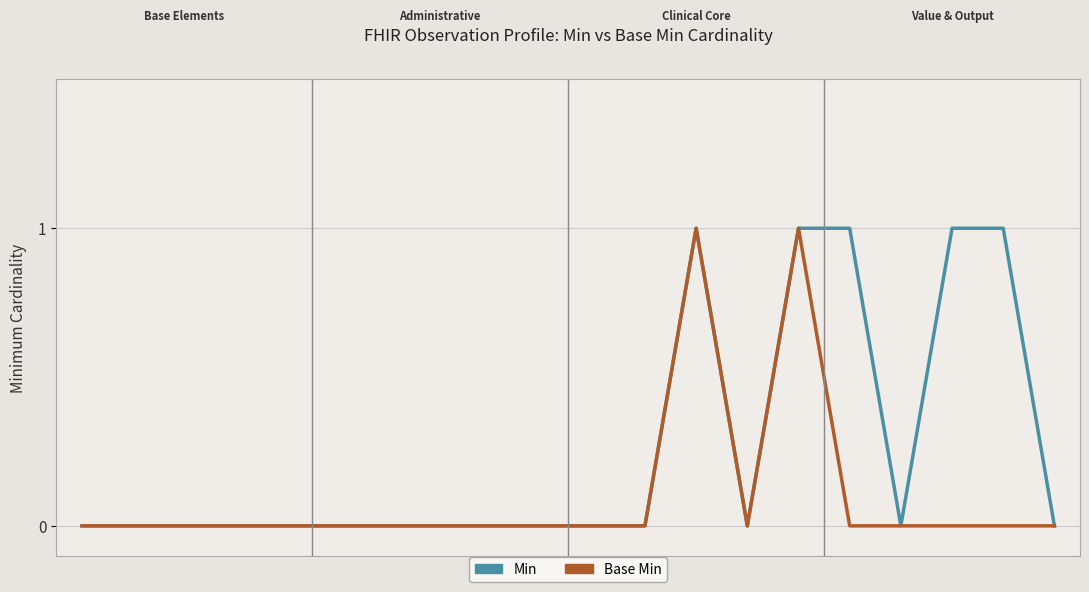

Which series has the largest total across all categories?

Min